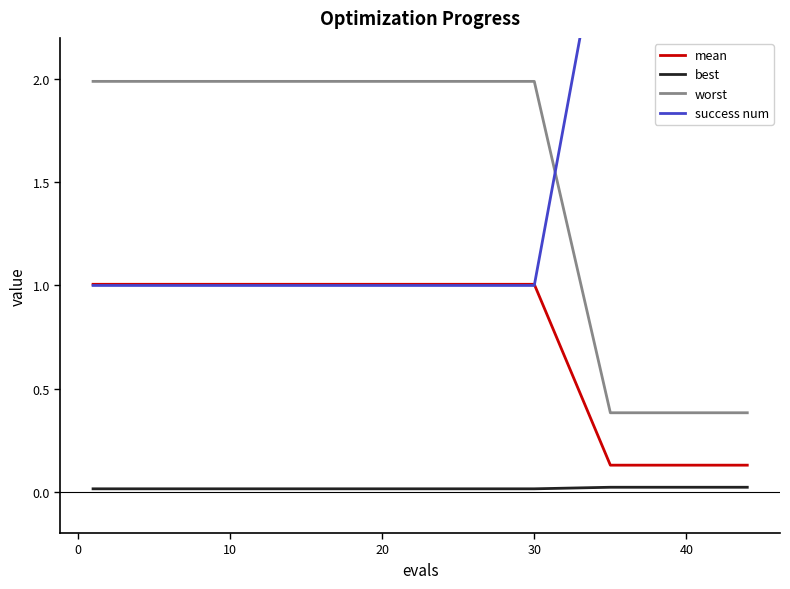

True or false: mean and worst cross at least once.

False